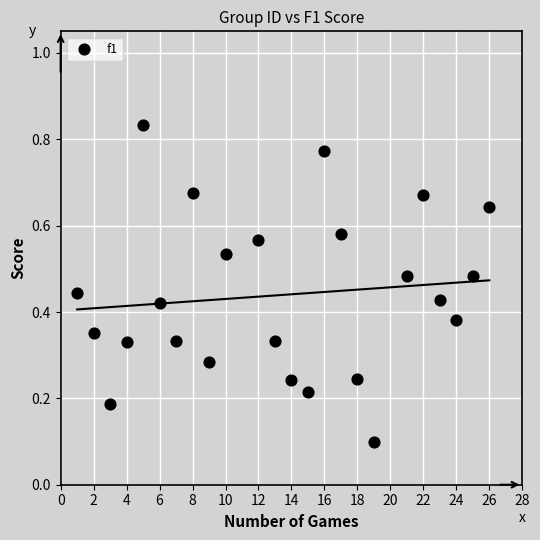

What is the range of X values (max minus min)?

25.0